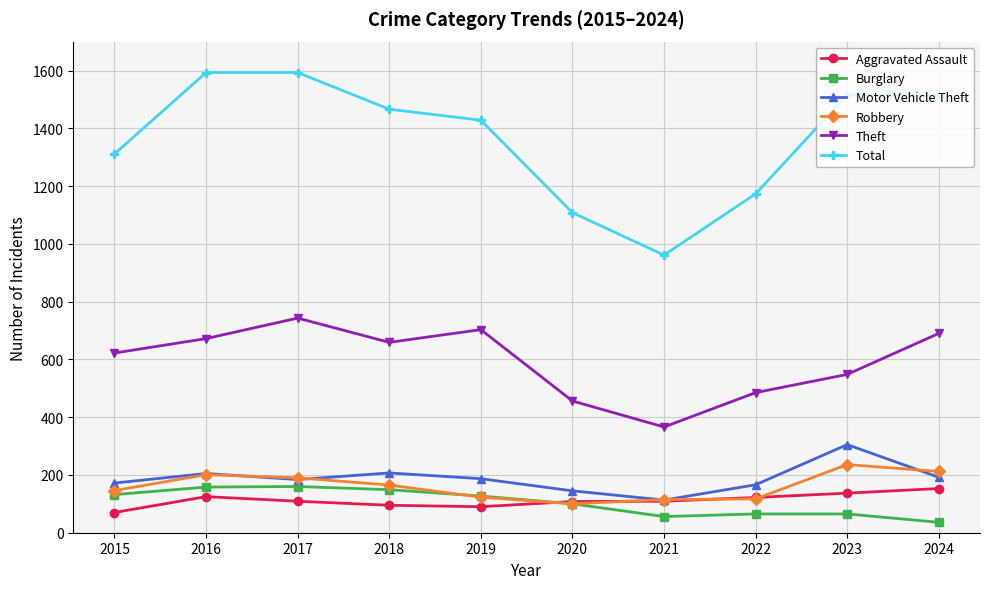

True or false: Theft and Burglary intersect in this chart.

False